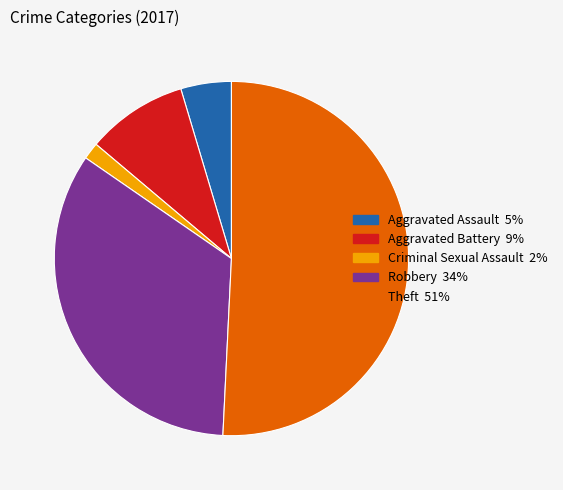

Is there a majority slice in this chart?

Yes